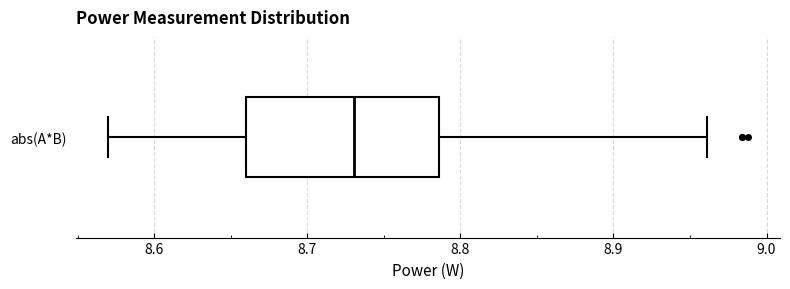

Where is the left edge of the box for abs(A*B) on the x-axis? The values are not printed on the chart, so give them approximately, as read against the axis.

8.66